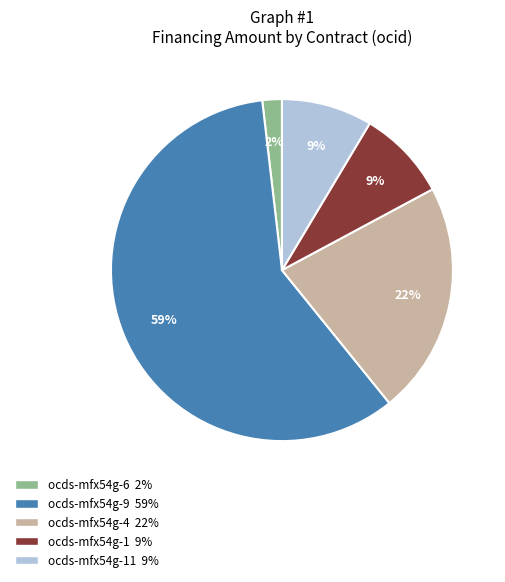

Which has a higher value, ocds-mfx54g-9 59% or ocds-mfx54g-1 9%?

ocds-mfx54g-9 59%